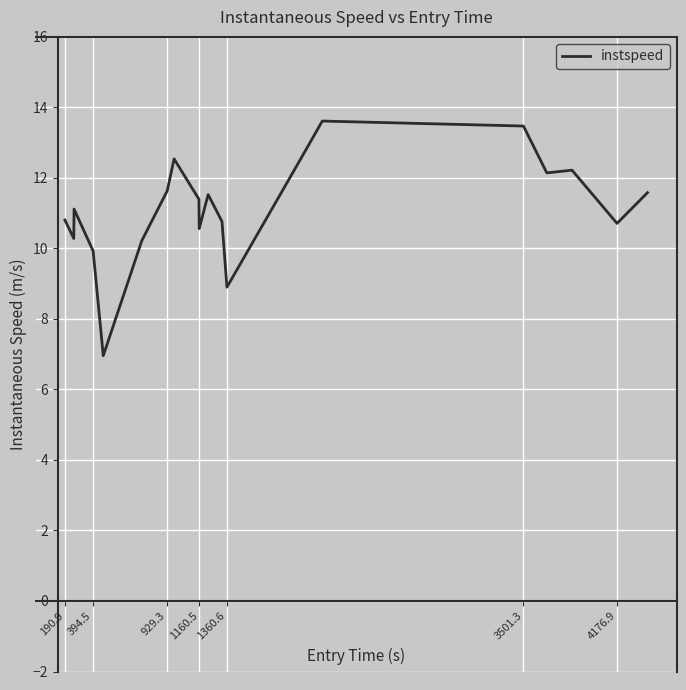

What is the smallest value displayed?

7.0